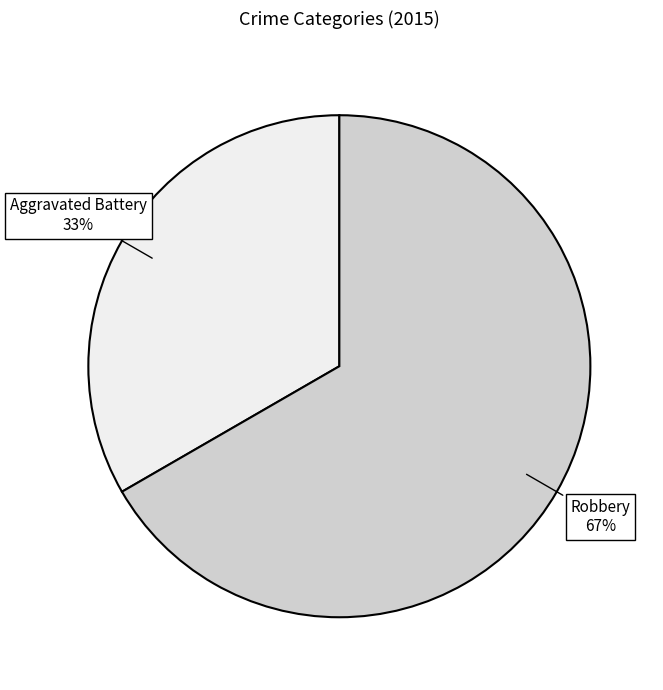

How many segments does this pie chart have?

2